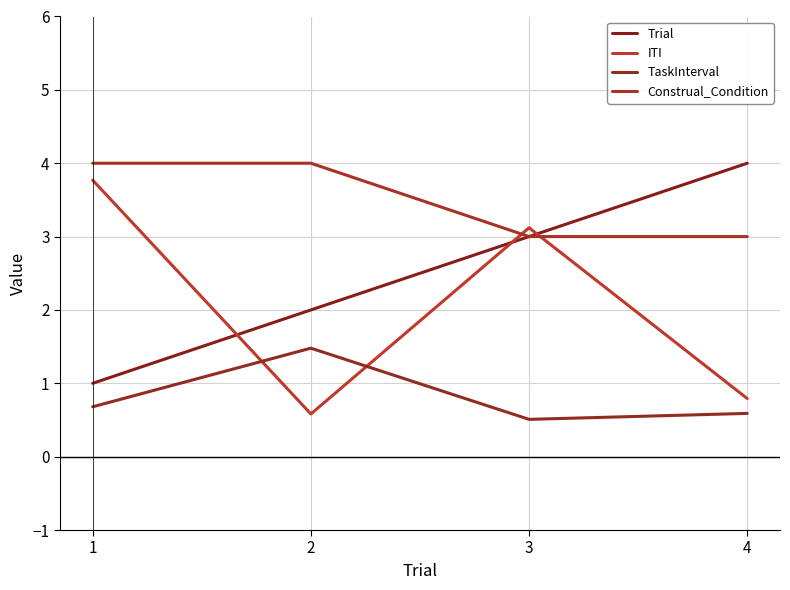

Which series ends up on top after the final intersection of Construal_Condition and ITI?

Construal_Condition